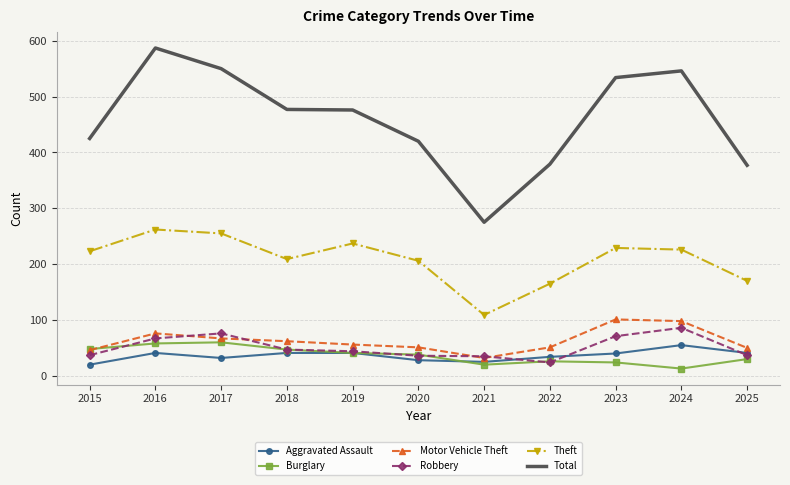

How many categories are shown in the chart?

11